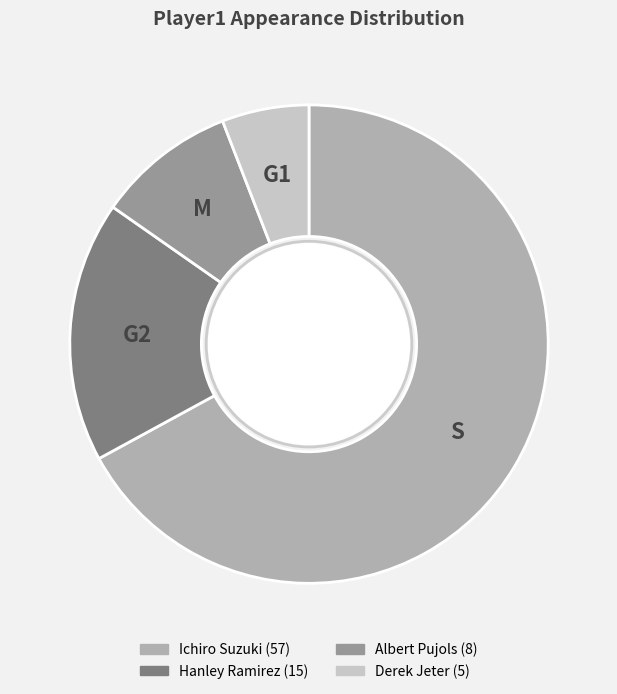

Rank the categories by value from highest to lowest.

Ichiro Suzuki, Hanley Ramirez, Albert Pujols, Derek Jeter